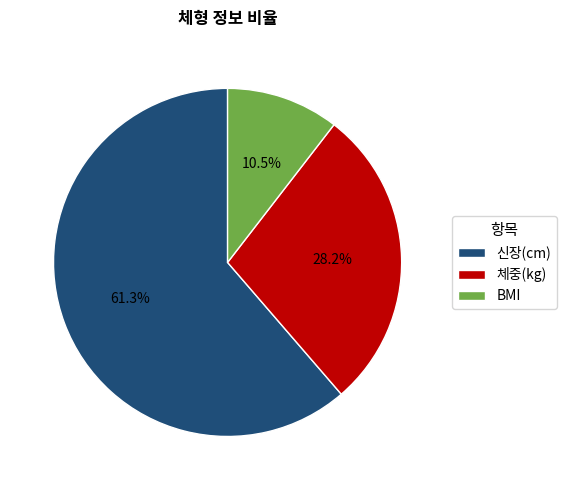

The 체중(kg) slice represents 13% of the pie. True or false?

False